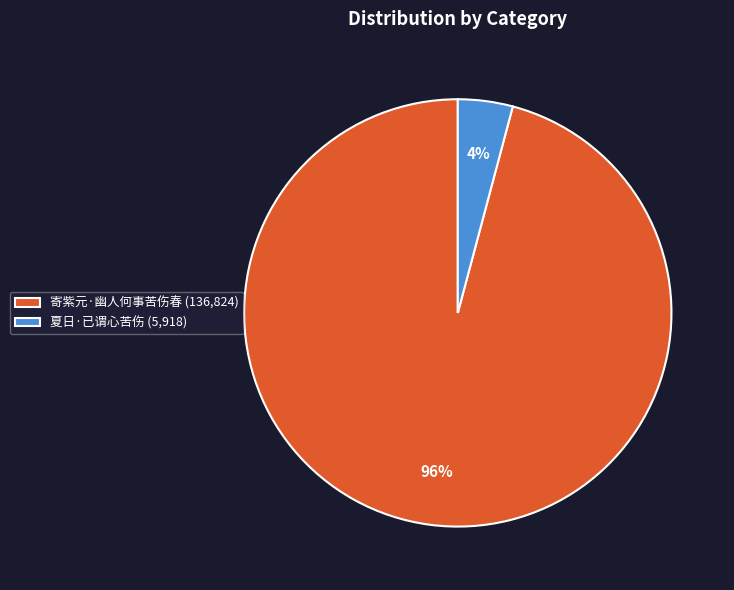

Is it true that 寄紫元·幽人何事苦伤春 (136,824) is 96% of the pie?

True